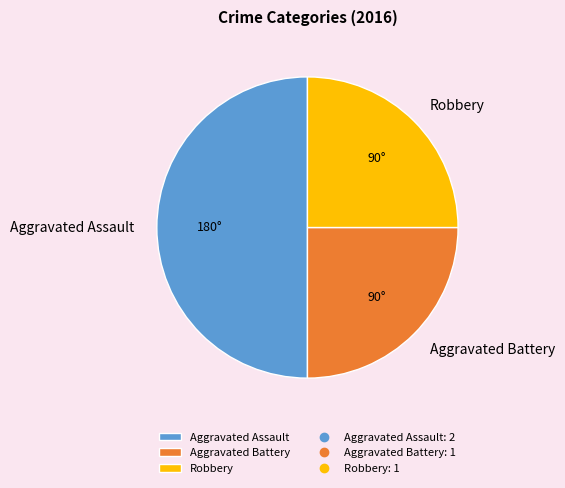

Is the sum of Aggravated Battery and Aggravated Assault greater than half?

Yes